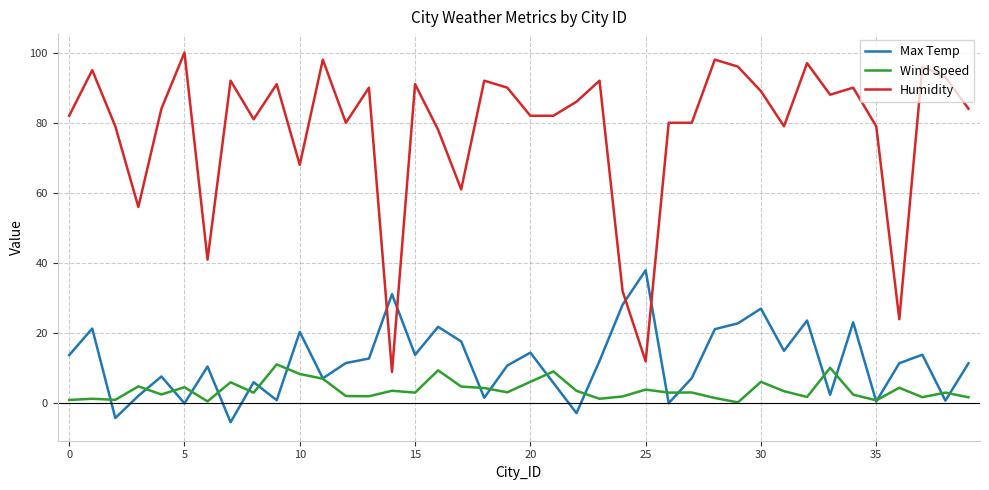

What is the maximum value shown in the chart?

100.0